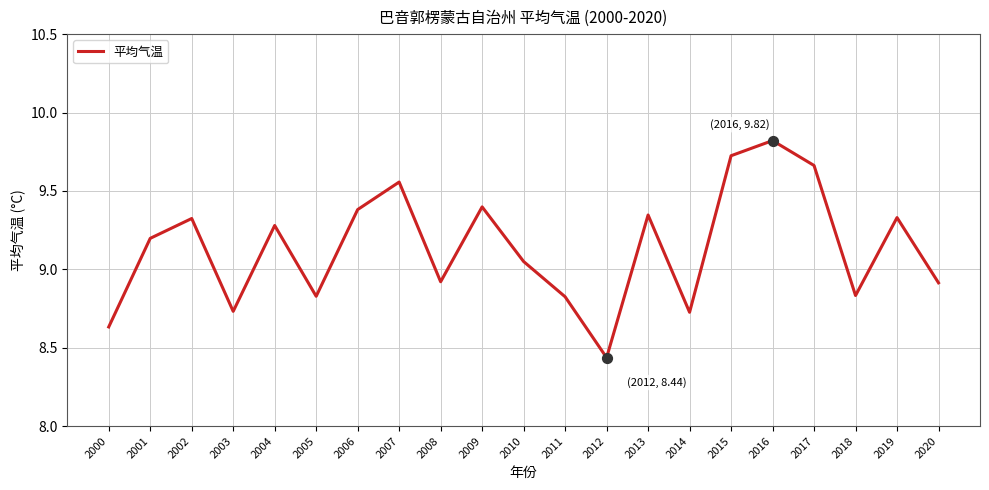

Between 2011 and 2002, which is larger?

2002